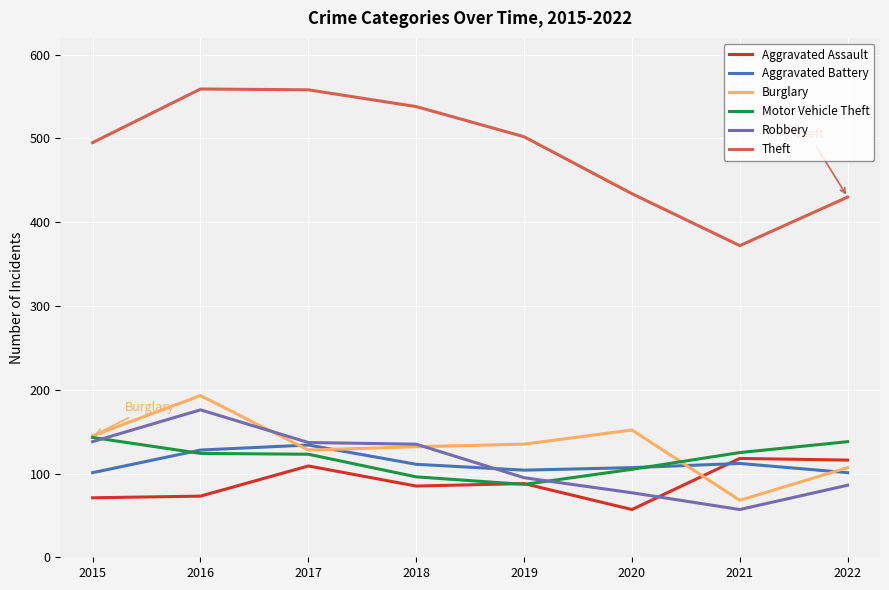

Is it true that Motor Vehicle Theft equals 203 at 2015?

False